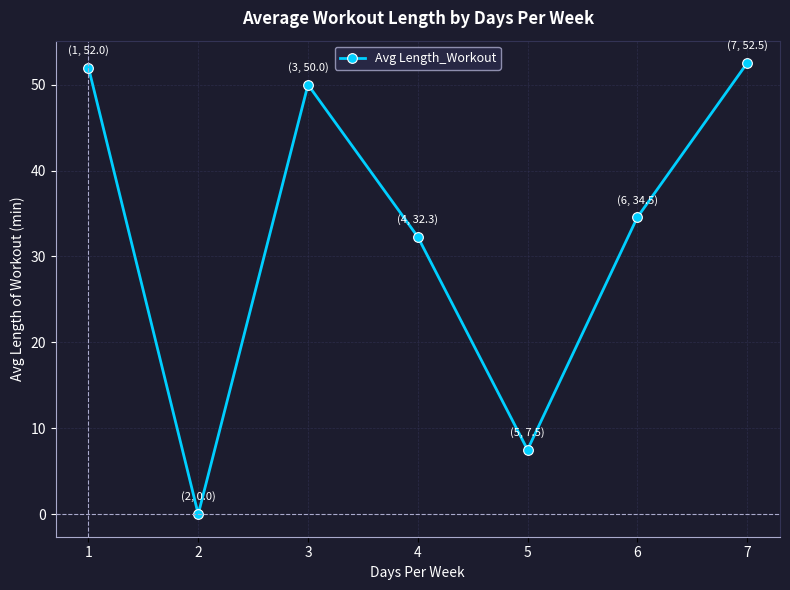

Where is the first local maximum?

3